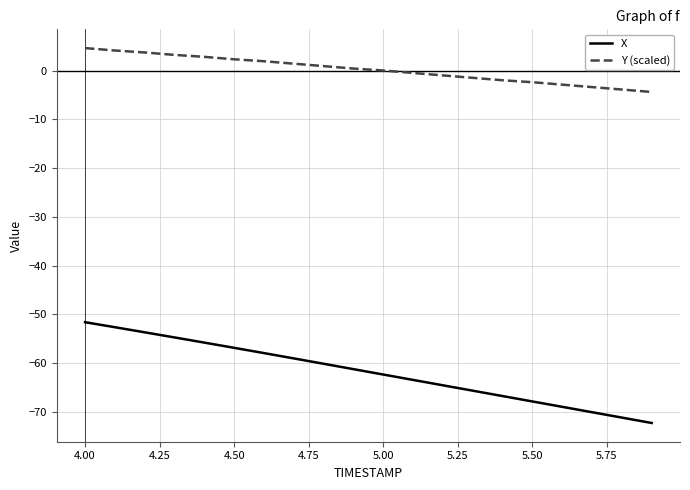

Which series has the largest total across all categories?

Y (scaled)